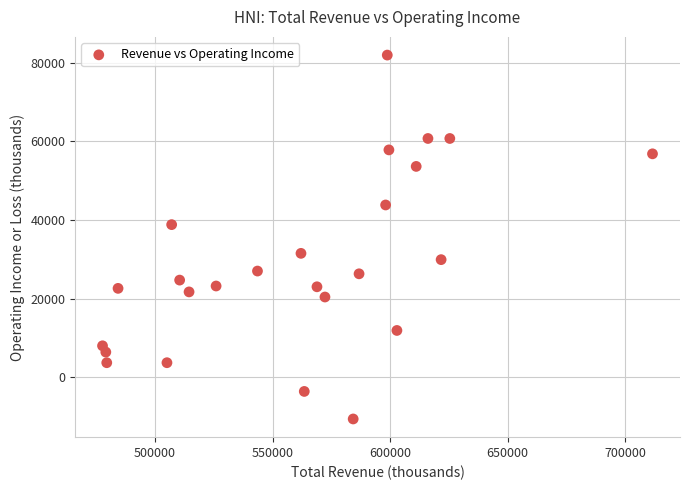

What is the range of X values (max minus min)?

233900